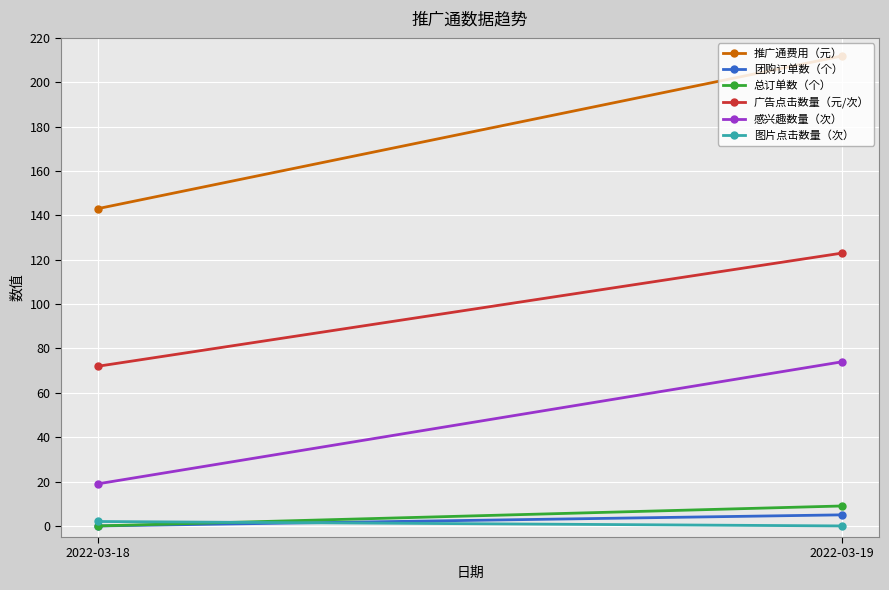

Reading left to right, transcribe all the data shown in this chart.

推广通费用（元）: 143.1	211.9
团购订单数（个）: 0.0	5.0
总订单数（个）: 0.0	9.0
广告点击数量（元/次）: 72.0	123.0
感兴趣数量（次）: 19.0	74.0
图片点击数量（次）: 2.0	0.0